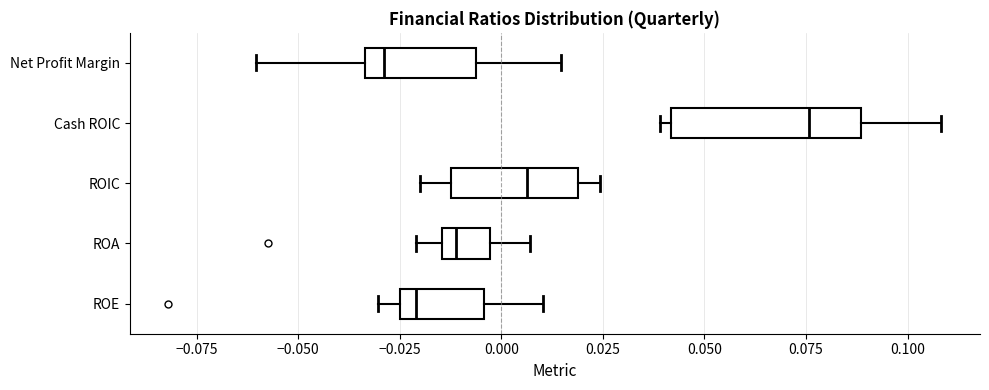

Comparing the boxes themselves (not the whiskers), which one is the widest?

Cash ROIC